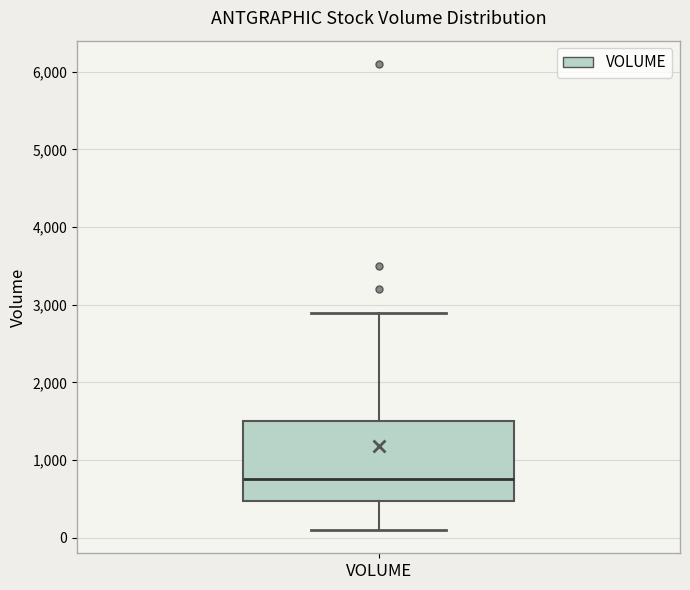

Read this box plot against the y-axis: the position of the median line, the range covered by the box, and the ends of both whiskers. The values are not printed on the chart, so give them approximately, as read against the axis.

median 800, box 500 to 1500, whiskers 100 to 2900